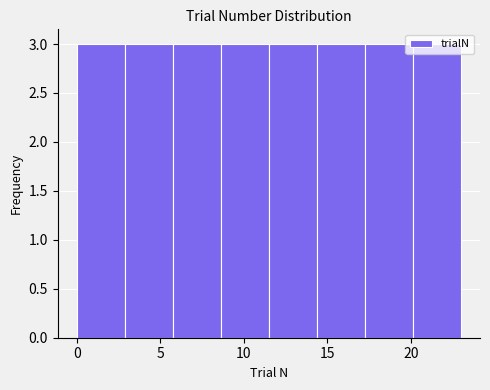

Reading left to right, transcribe this chart: for each bar, give the range it covers on the x-axis and its height. Neither the bar edges nor the heights are printed on the chart, so give them approximately, as read against the axes.

0.0 to 3.0: 3
3.0 to 6.0: 3
6.0 to 8.5: 3
8.5 to 11.5: 3
11.5 to 14.5: 3
14.5 to 17.5: 3
17.5 to 20.0: 3
20.0 to 23.0: 3